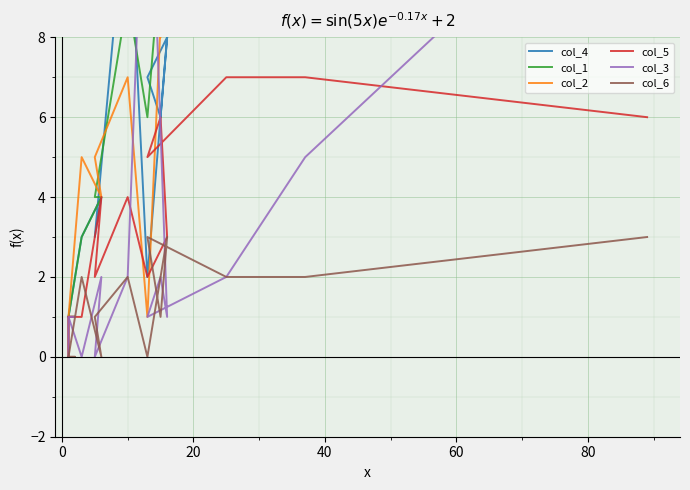

At how many categories does at least one series exceed 23?

1